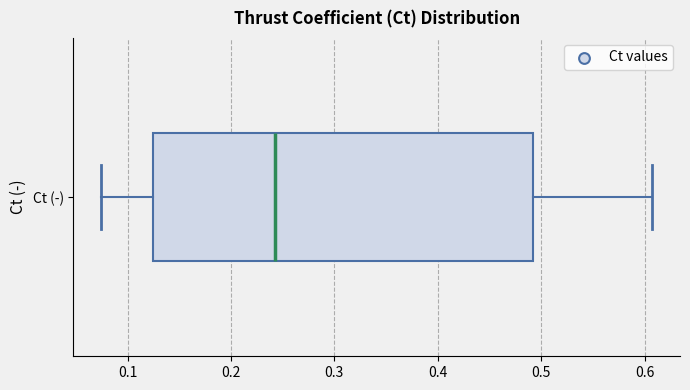

Where is the left edge of the box for Ct (-) on the x-axis? The values are not printed on the chart, so give them approximately, as read against the axis.

0.13